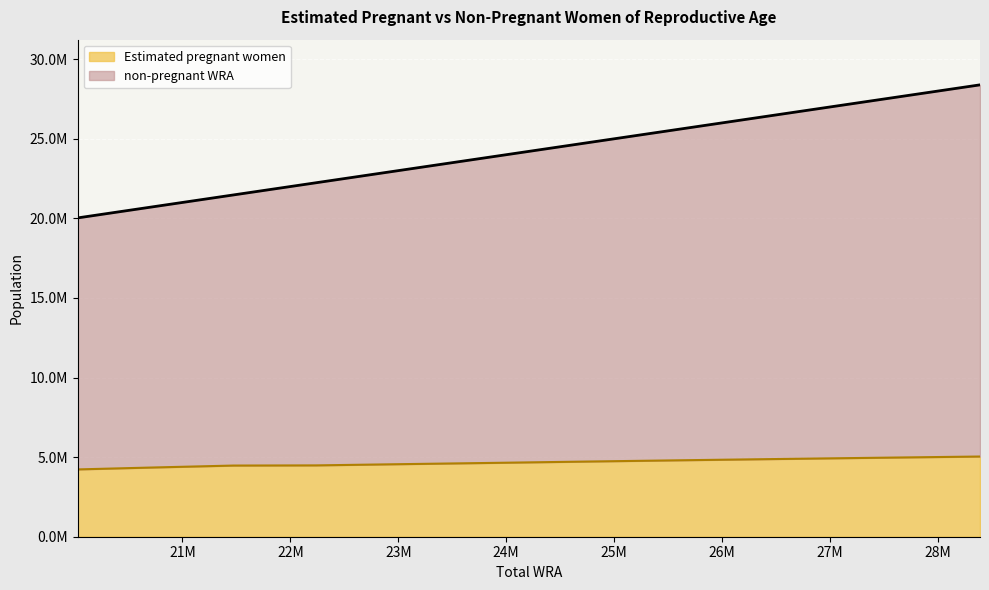

Rank the categories by non-pregnant WRA value from lowest to highest.

20030000, 20735000, 21472000, 22239000, 23040000, 23873000, 24715000, 25591000, 26499000, 27432000, 28389000